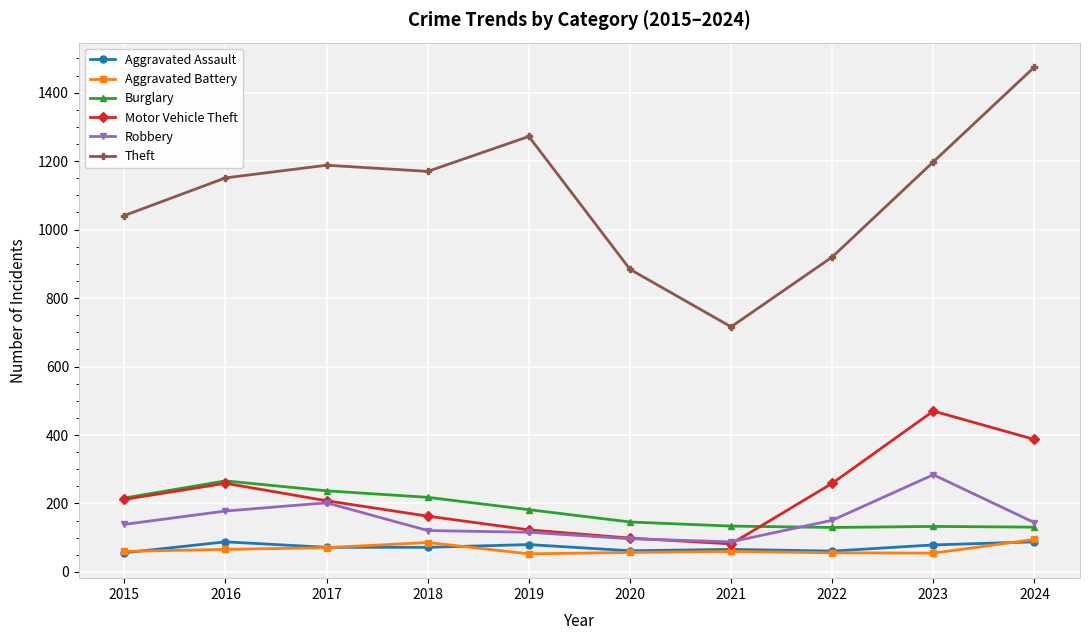

Is the value of Motor Vehicle Theft at 2022 greater than the value of Aggravated Battery at 2016?

Yes